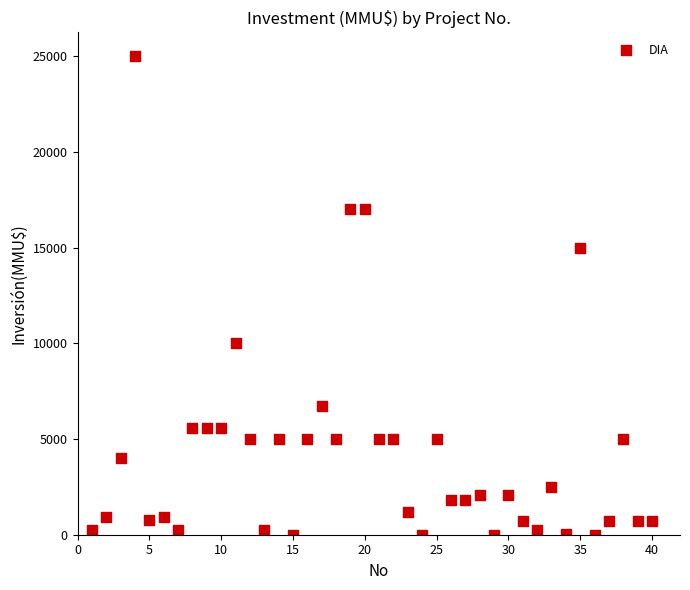

What is the range of X values (max minus min)?

39